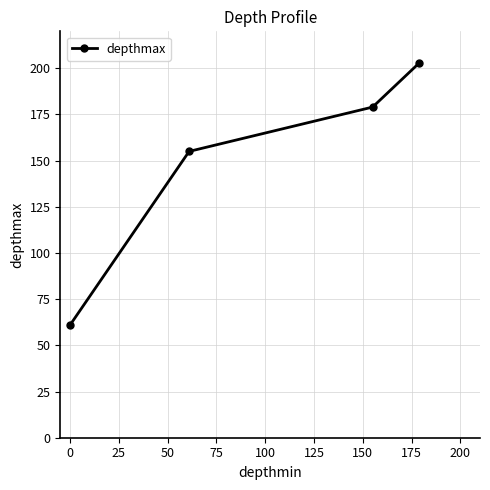

Count the values in the range 155 to 203.

3